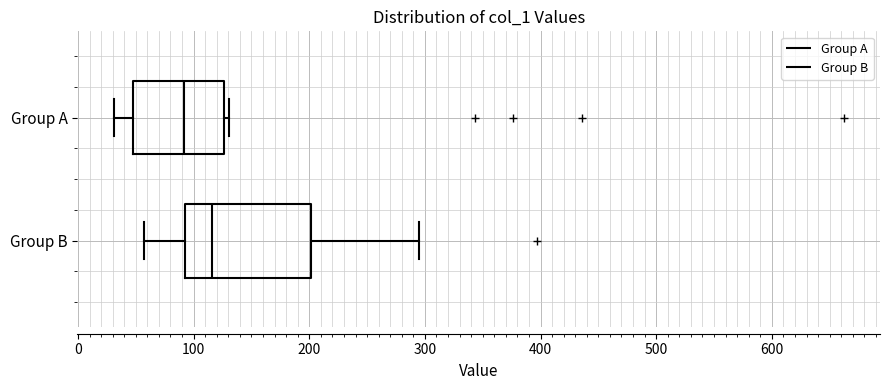

Which box's median line is the furthest to the right?

Group B